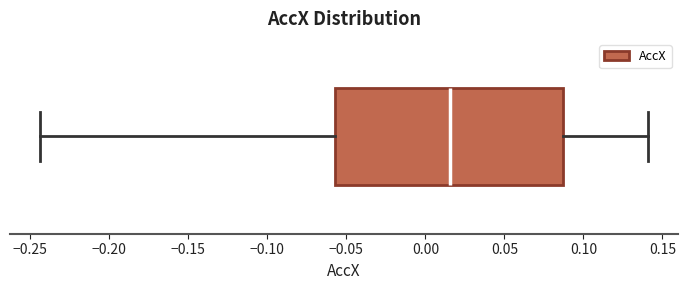

Read this box plot against the x-axis: the position of the median line, the range covered by the box, and the ends of both whiskers. The values are not printed on the chart, so give them approximately, as read against the axis.

median 0.015, box -0.055 to 0.085, whiskers -0.245 to 0.140